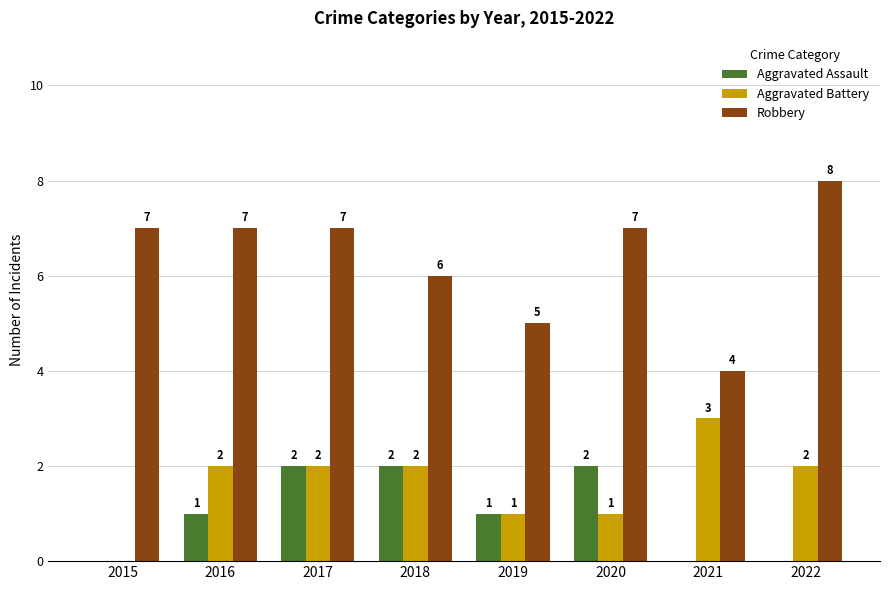

What value does the Robbery series have at 2015?

7